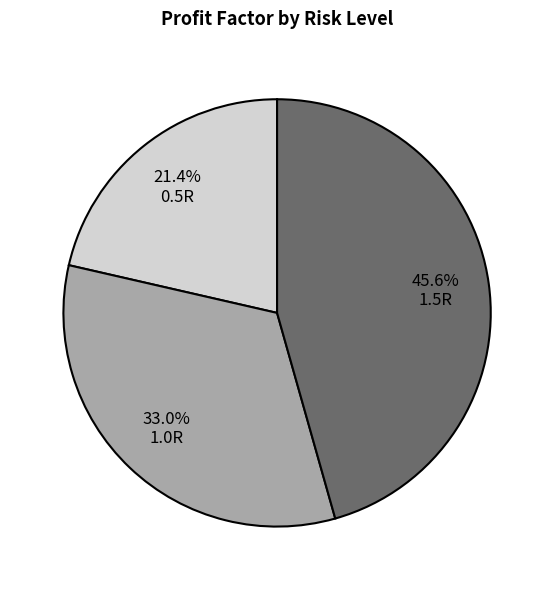

Is 1.5R the majority of the pie?

No